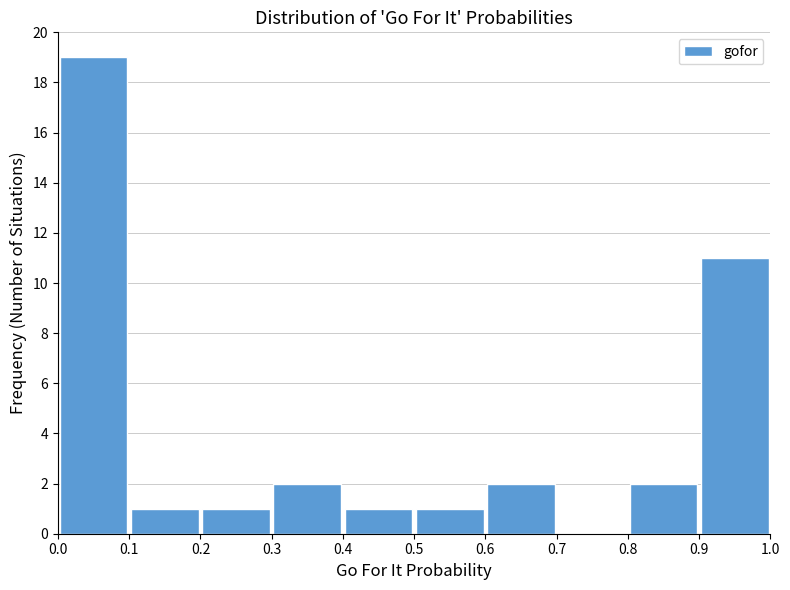

How tall is the bar that spans 0.3 to 0.4 on the x-axis? The values are not printed on the chart, so give them approximately, as read against the axis.

2